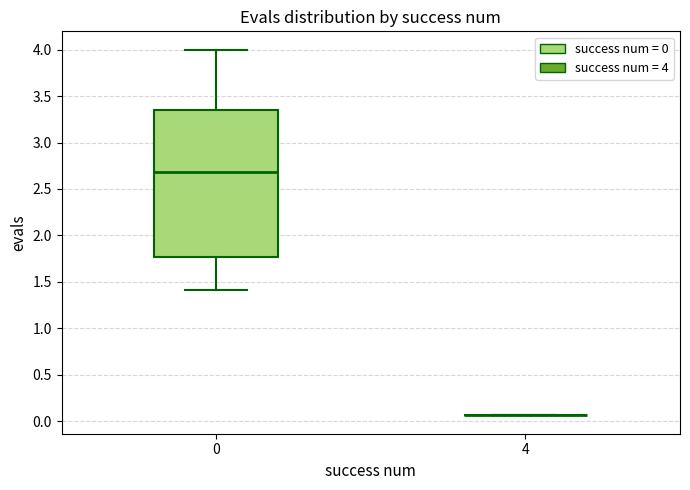

Which box is the tallest, from its lower edge to its upper edge?

0